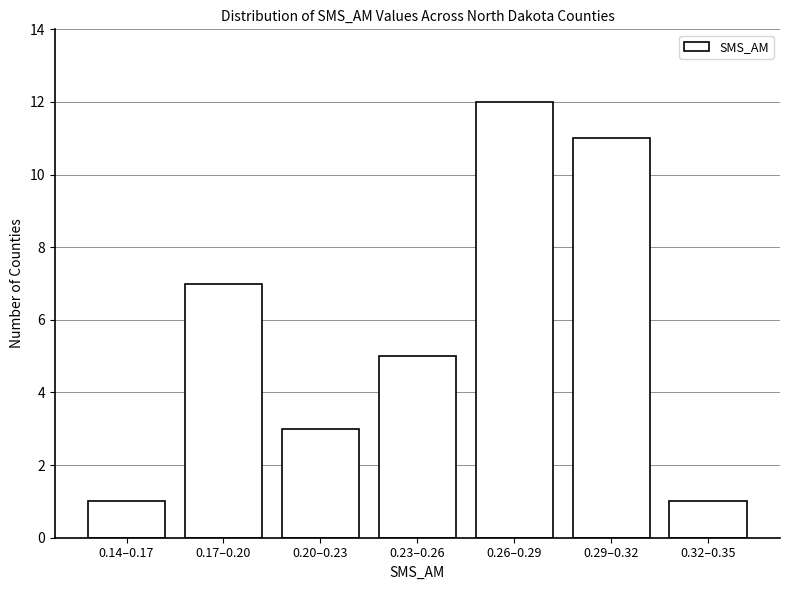

Reading left to right, transcribe all the data shown in this chart.

1	7	3	5	12	11	1